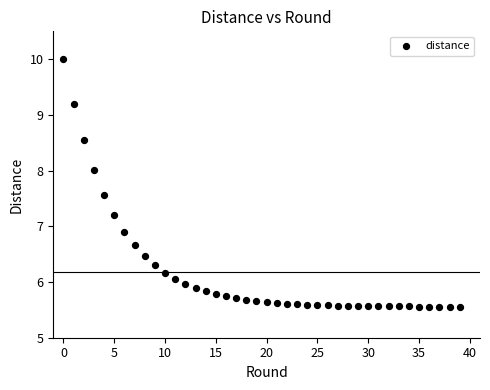

What Y value in the scatter plot is closest to 7?

6.9